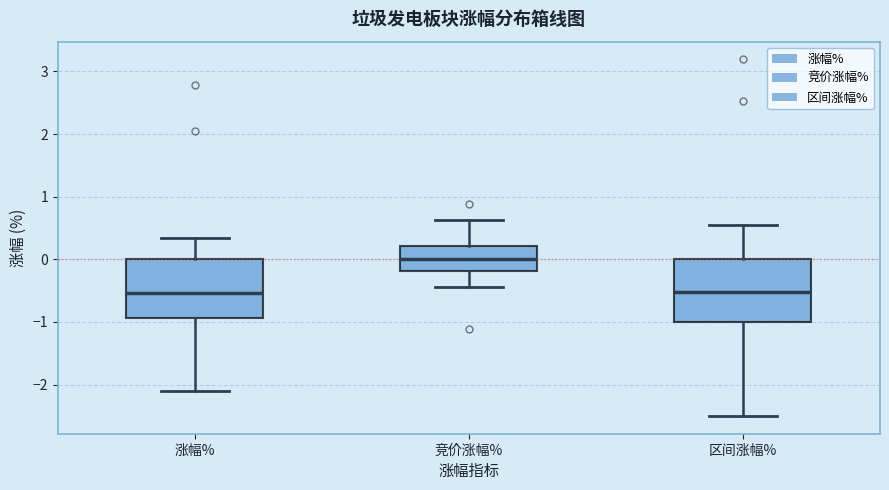

Reading left to right, transcribe this box plot: for each box, give where its median line is, the range the box spans, and where its two whiskers end, as read against the y-axis. The values are not printed on the chart, so give them approximately, as read against the axis.

涨幅%: median -0.5, box -0.9 to 0.0, whiskers -2.1 to 0.3
竞价涨幅%: median 0.0, box -0.2 to 0.2, whiskers -0.4 to 0.6
区间涨幅%: median -0.5, box -1.0 to 0.0, whiskers -2.5 to 0.5